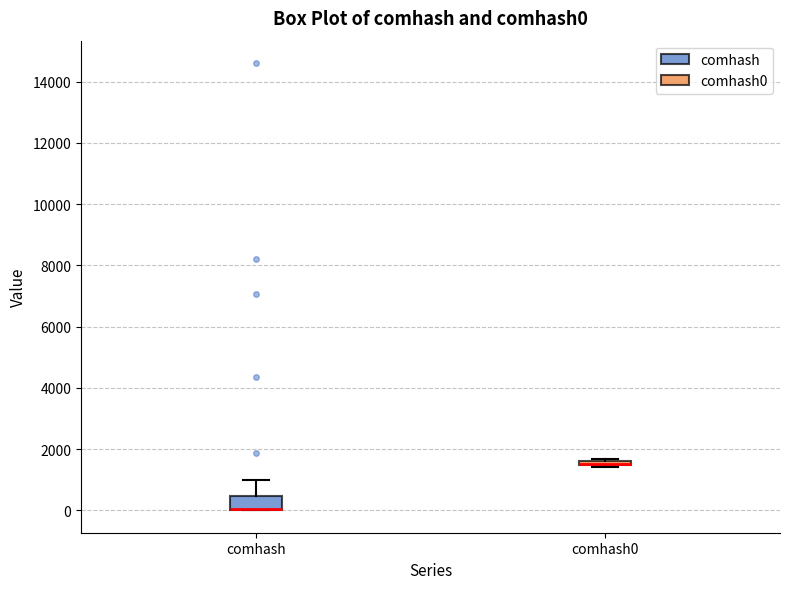

Which box is the tallest, from its lower edge to its upper edge?

comhash